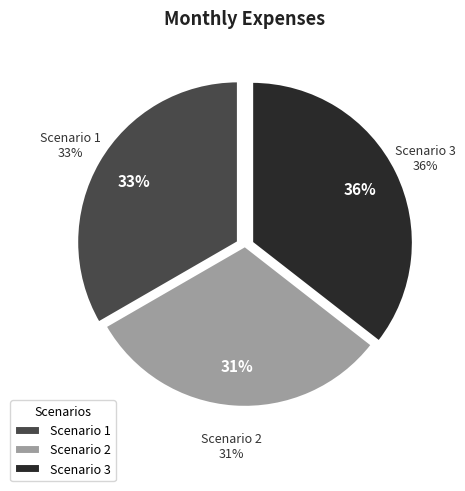

Is 2 the majority of the pie?

No